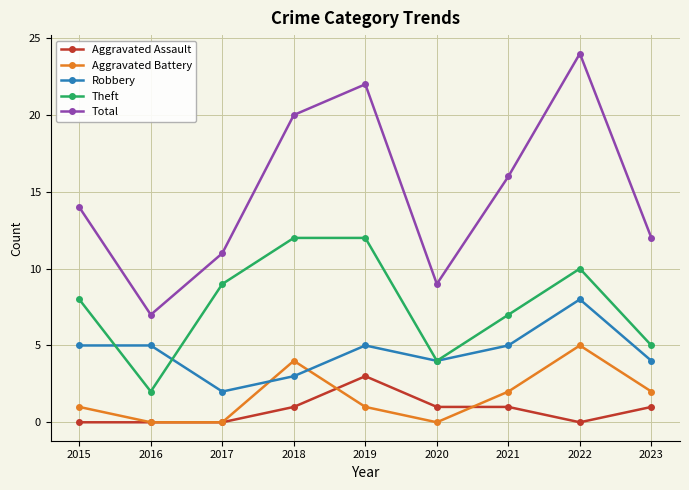

How many interior local peaks does the Aggravated Battery series have?

2